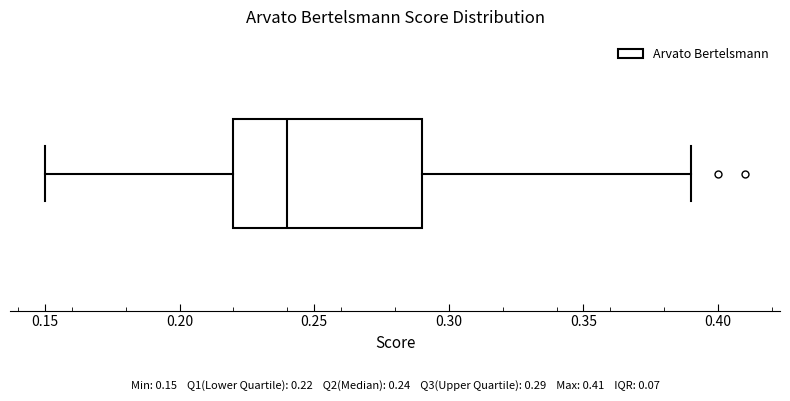

Read this box plot against the x-axis: the position of the median line, the range covered by the box, and the ends of both whiskers. The values are not printed on the chart, so give them approximately, as read against the axis.

median 0.24, box 0.22 to 0.29, whiskers 0.15 to 0.39